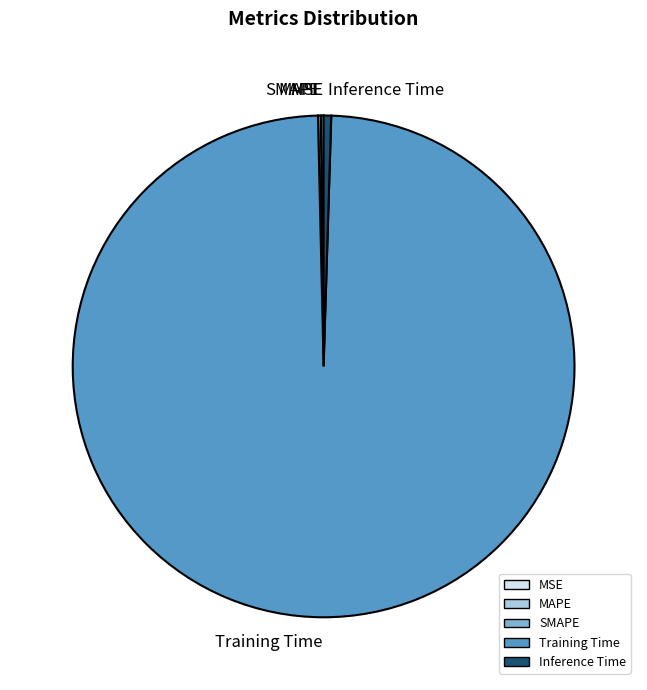

Which category accounts for the majority?

Training Time